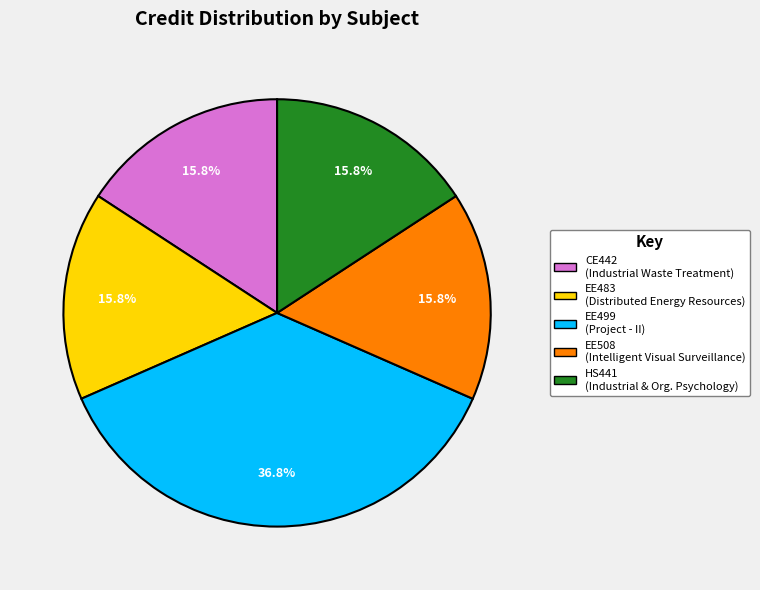

What percentage is the EE499 slice, to the nearest percent?

37%